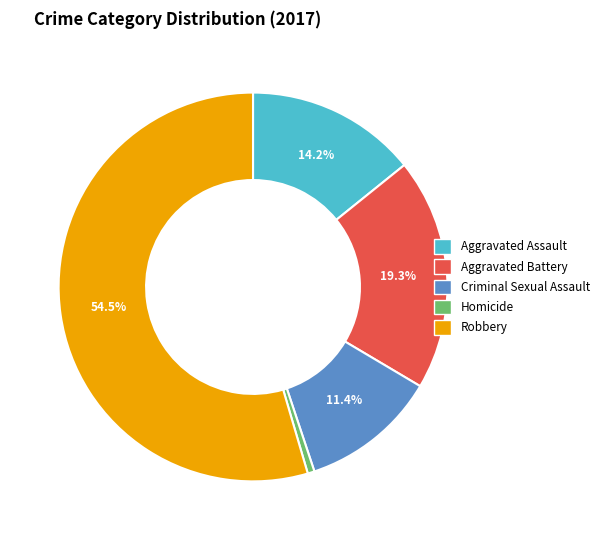

To the nearest percent, what percentage of the pie is Homicide?

1%